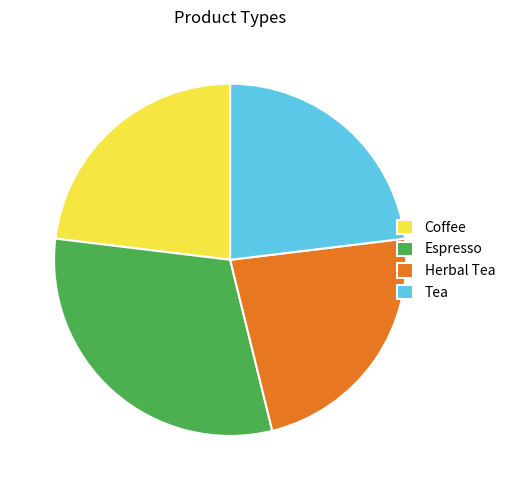

Is the sum of Espresso and Tea greater than half?

Yes